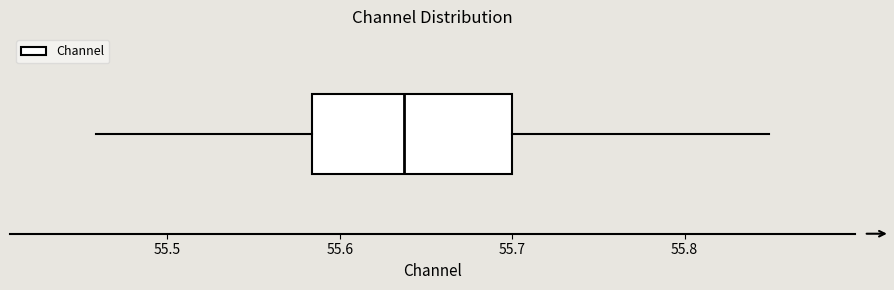

Transcribe this box plot: give where the median line is, the range the box spans, and where the two whiskers end, as read against the x-axis. The values are not printed on the chart, so give them approximately, as read against the axis.

median 55.64, box 55.58 to 55.70, whiskers 55.46 to 55.85